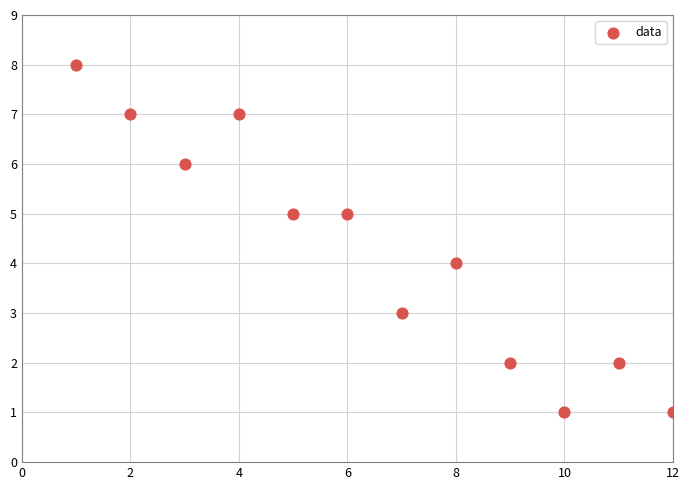

What is the range of X values (max minus min)?

11